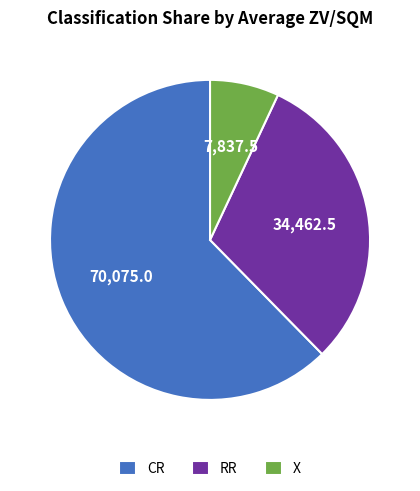

True or false: CR accounts for 33% of the total.

False